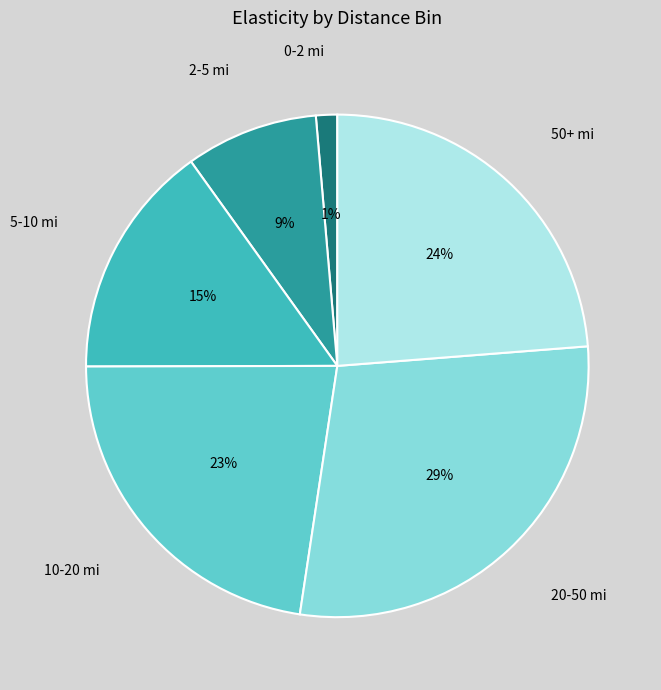

Which has a higher value, 0-2 mi or 10-20 mi?

10-20 mi